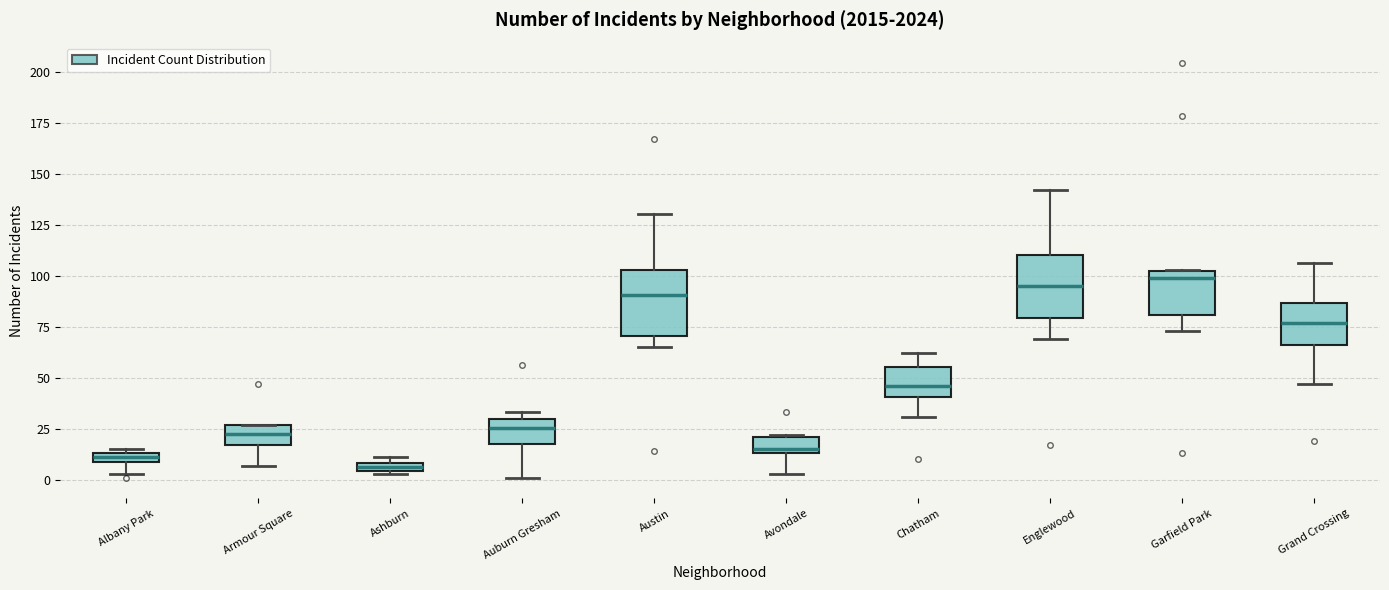

Where is the lower edge of the box for Armour Square on the y-axis? The values are not printed on the chart, so give them approximately, as read against the axis.

15